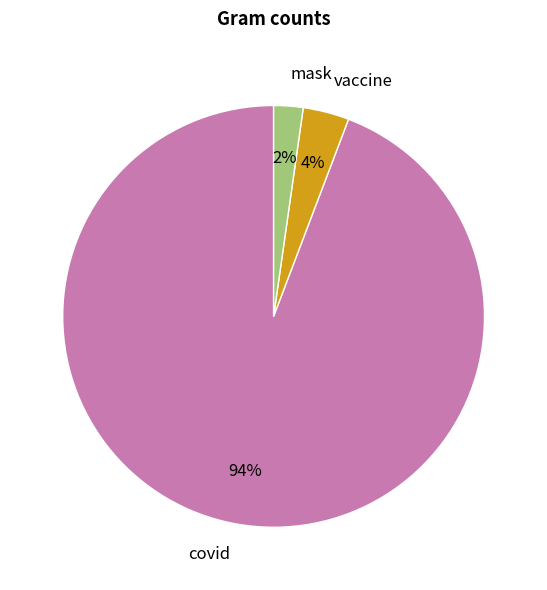

Does any single category account for the majority?

Yes